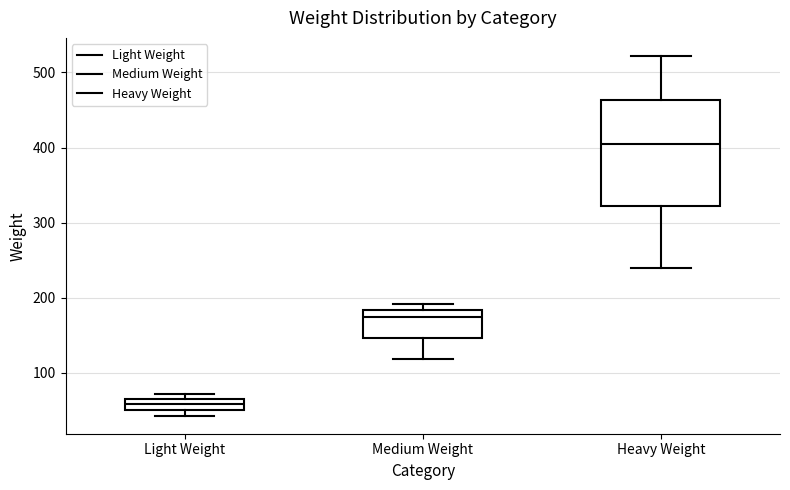

Which box is the tallest, from its lower edge to its upper edge?

Heavy Weight